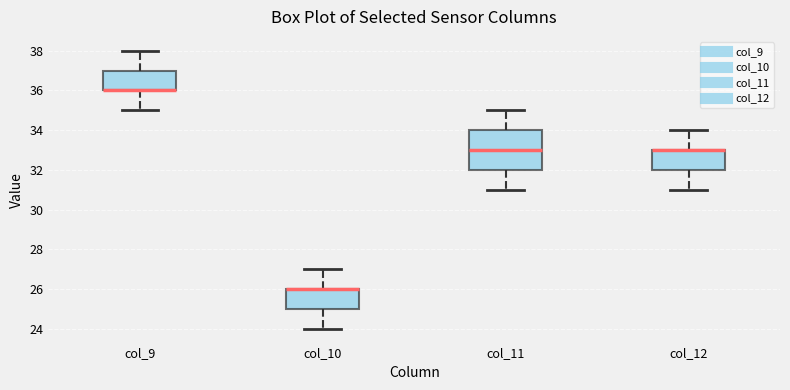

Reading left to right, read every box against the y-axis: the position of its median line, the range the box covers, and the ends of its whiskers. The values are not printed on the chart, so give them approximately, as read against the axis.

col_9: median 36 (drawn on the box's lower edge), box 36 to 37, whiskers 35 to 38
col_10: median 26 (drawn on the box's upper edge), box 25 to 26, whiskers 24 to 27
col_11: median 33, box 32 to 34, whiskers 31 to 35
col_12: median 33 (drawn on the box's upper edge), box 32 to 33, whiskers 31 to 34